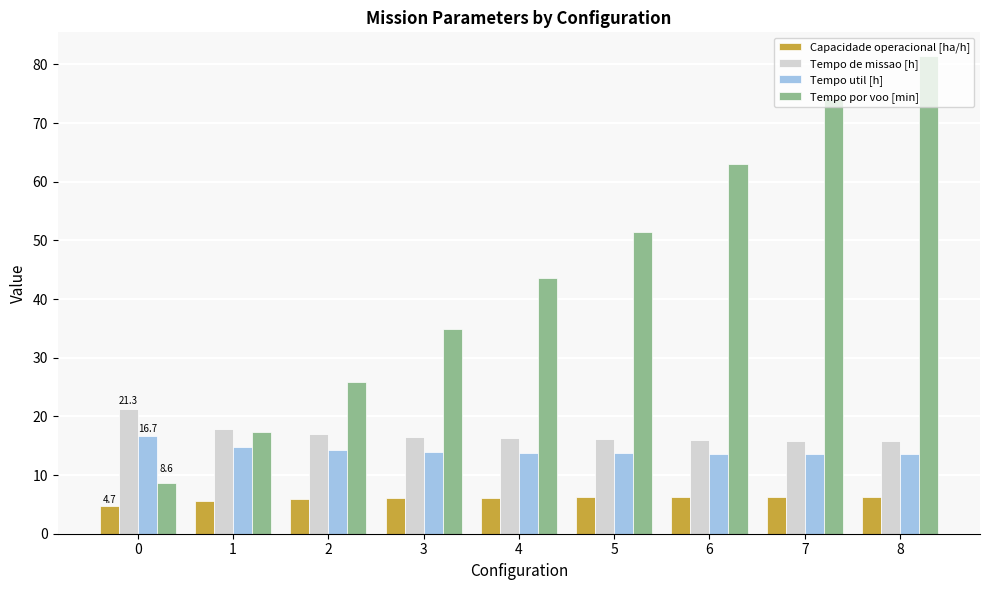

The value of Tempo de missao [h] at 1 is 17.9. True or false?

True